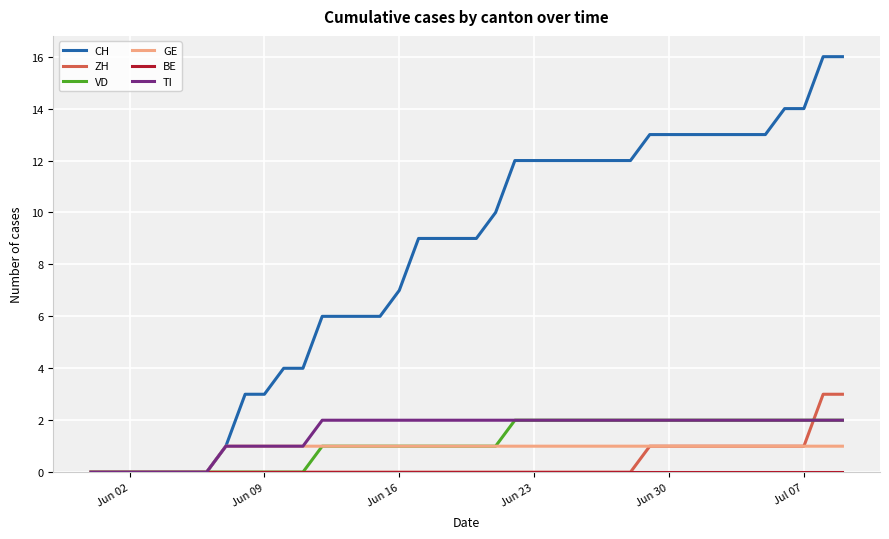

Which series has the largest total across all categories?

CH